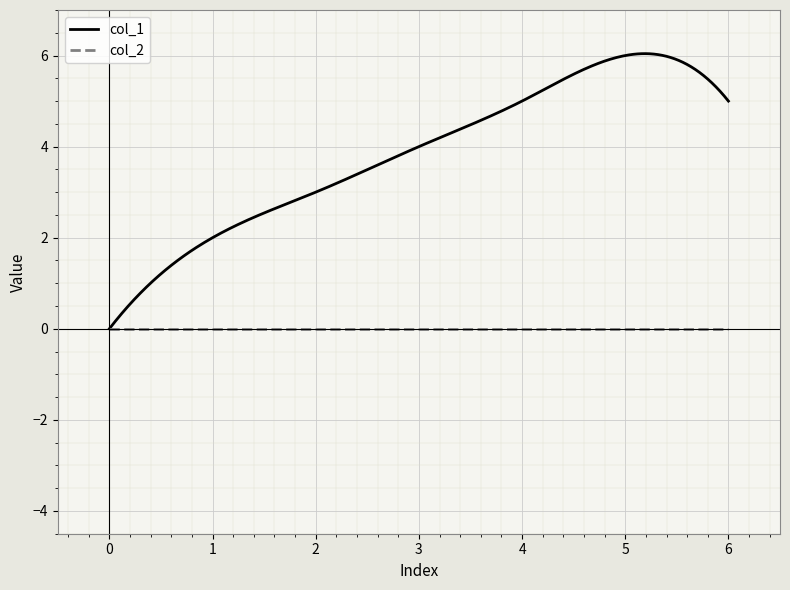

How many lines are shown in the chart?

2